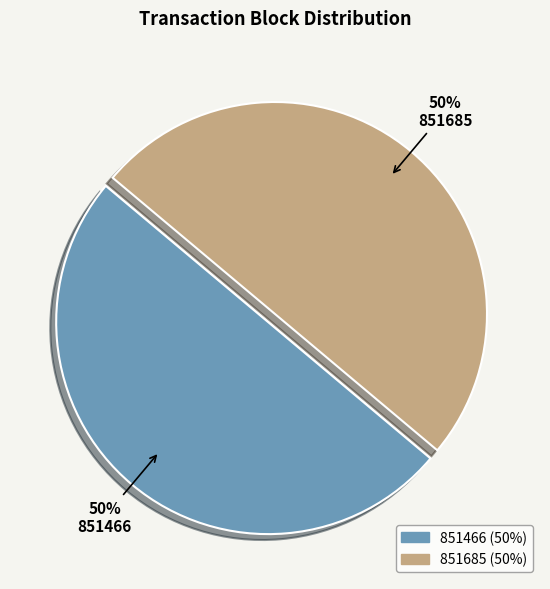

Count the number of slices in the pie.

2